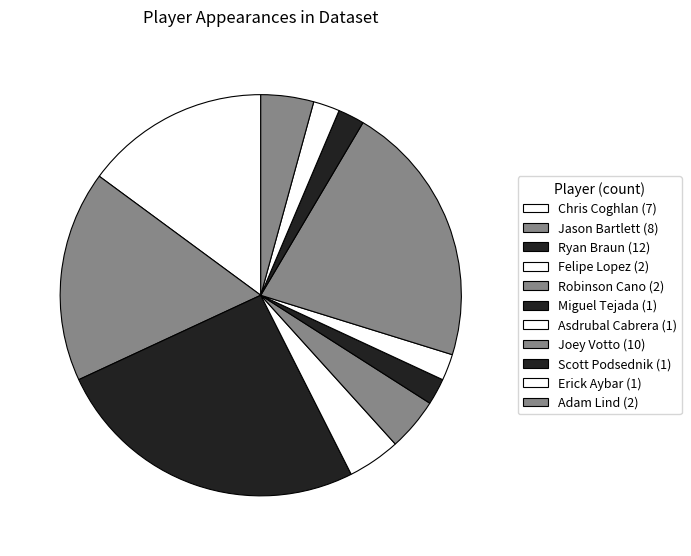

How many segments does this pie chart have?

11